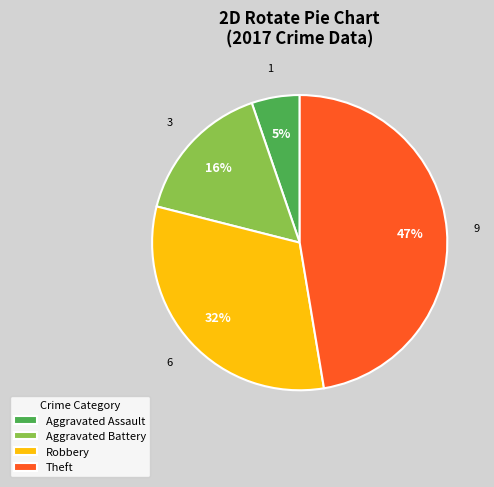

Is the sum of Aggravated Assault and Robbery greater than half?

No